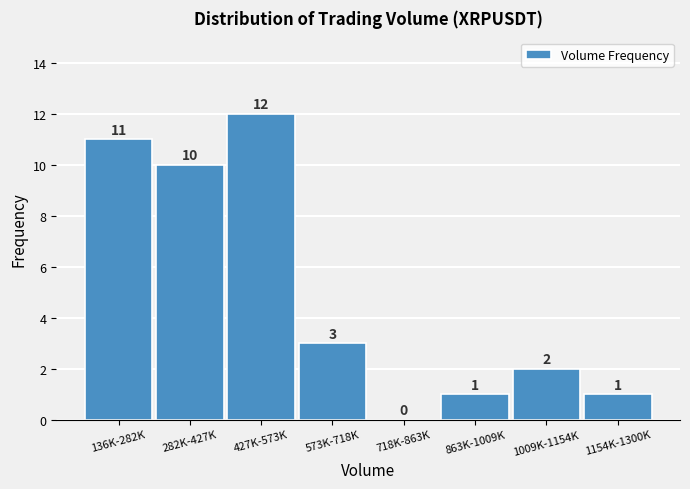

Reading left to right, extract all data points from this chart.

136K-282K=11	282K-427K=10	427K-573K=12	573K-718K=3	718K-863K=0	863K-1009K=1	1009K-1154K=2	1154K-1300K=1